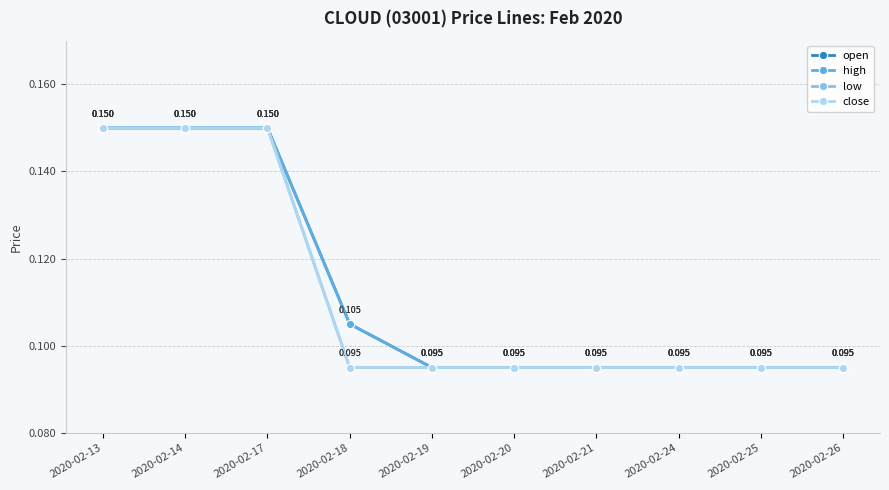

True or false: high has a value of 0.1 at 2020-02-24.

True